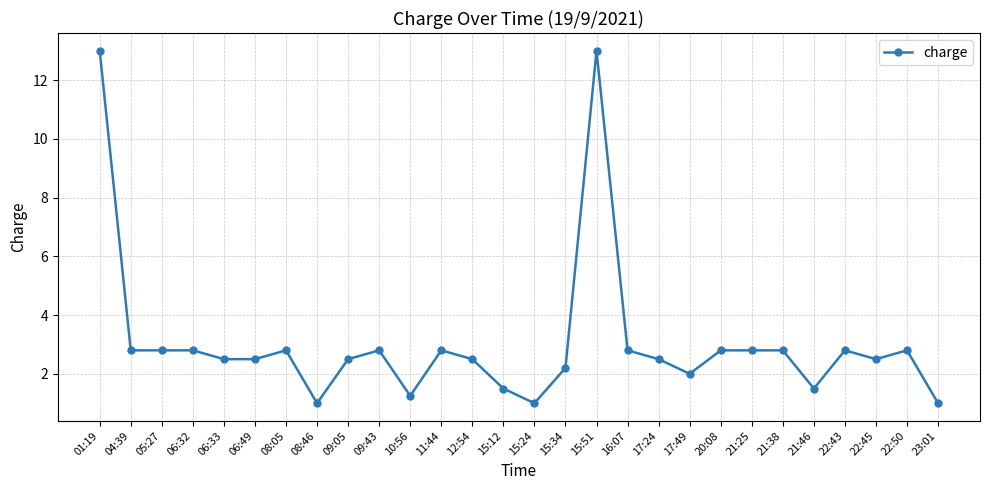

Approximately how many times larger is the value at 06:33 compared to 15:34?

1.1